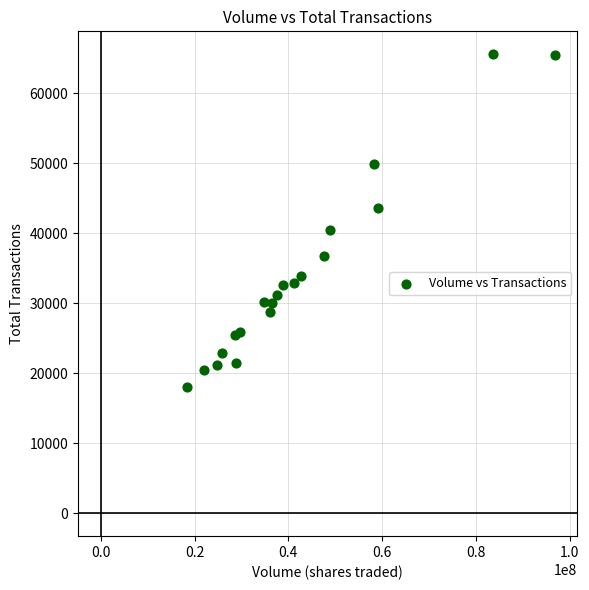

What is the range of X values (max minus min)?

78282657